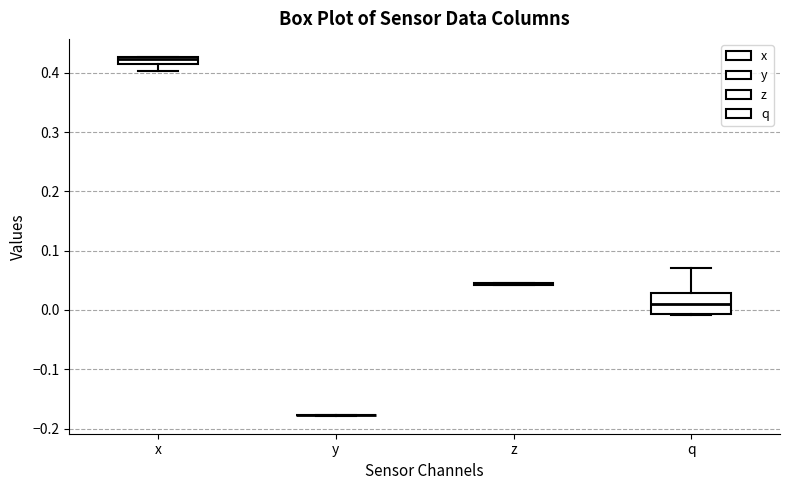

Comparing the boxes themselves (not the whiskers), which one is the tallest?

q